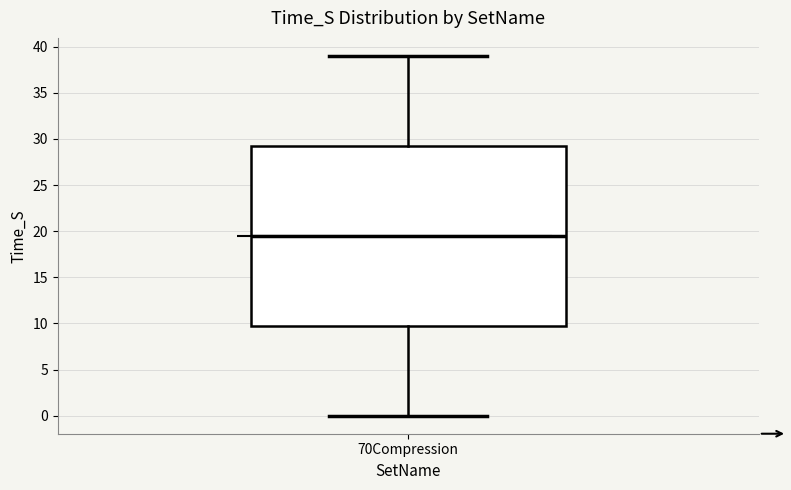

Read this box plot against the y-axis: the position of the median line, the range covered by the box, and the ends of both whiskers. The values are not printed on the chart, so give them approximately, as read against the axis.

median 19.5, box 10.0 to 29.5, whiskers 0.0 to 39.0